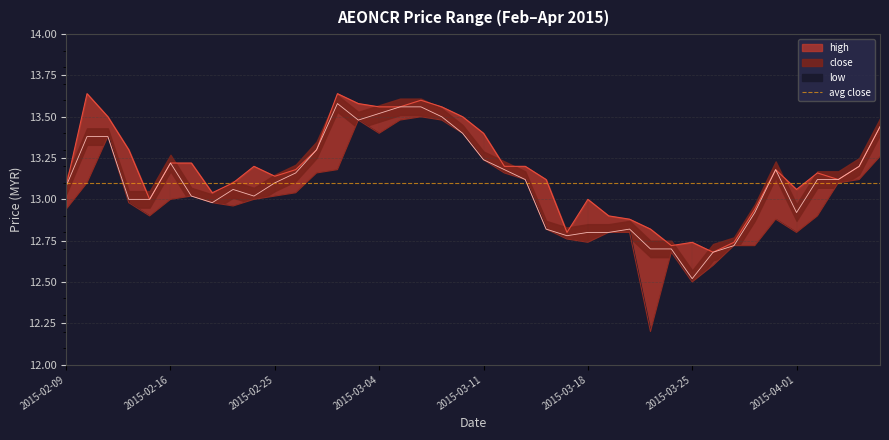

True or false: close and low cross at least once.

False